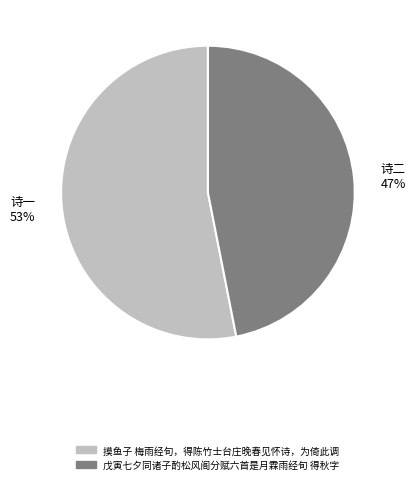

True or false: 诗一 53% accounts for 53% of the total.

True